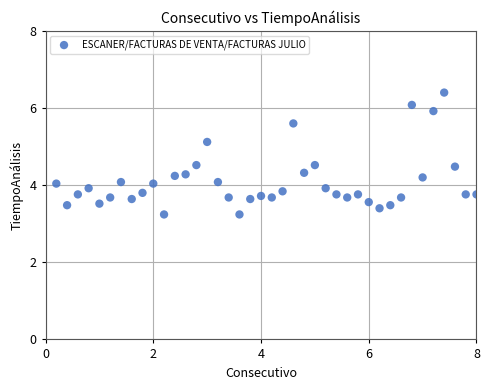

What is the range of Y values (max minus min)?

3.2